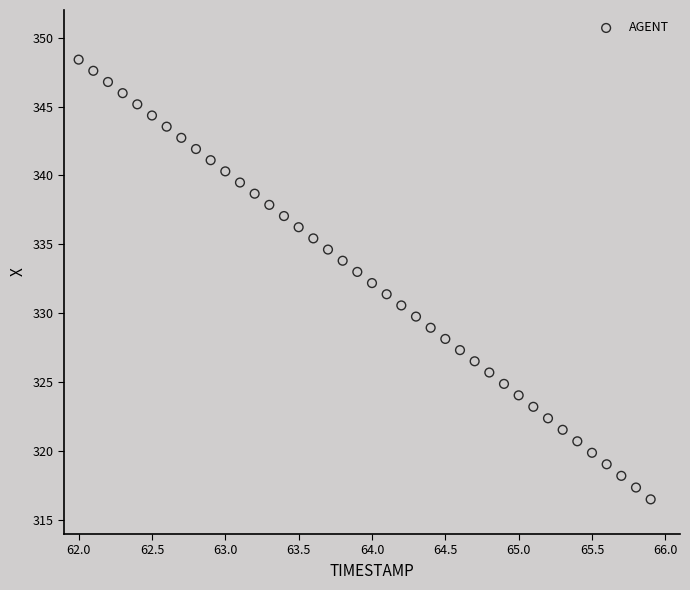

What is the range of X values (max minus min)?

3.9